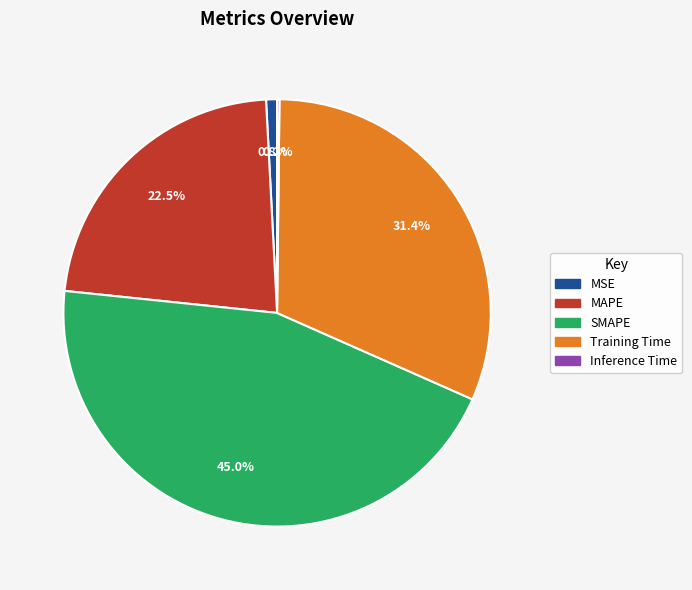

Between SMAPE and Training Time, which is larger?

SMAPE